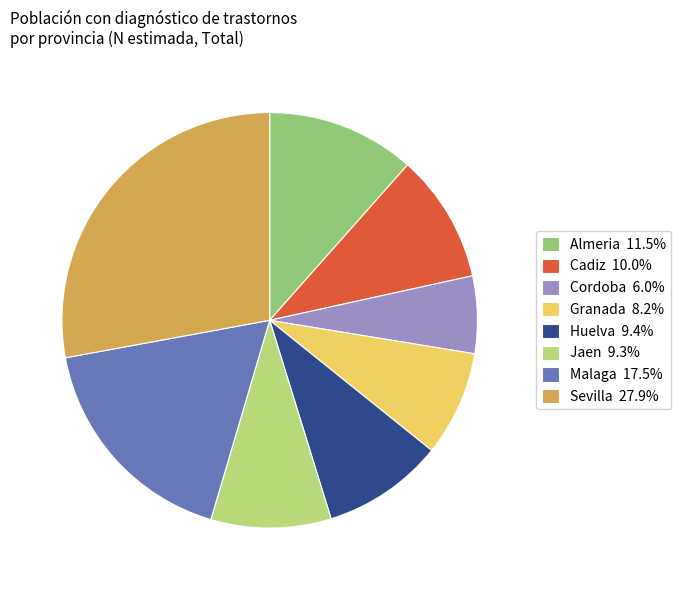

True or false: Cordoba accounts for 6% of the total.

True